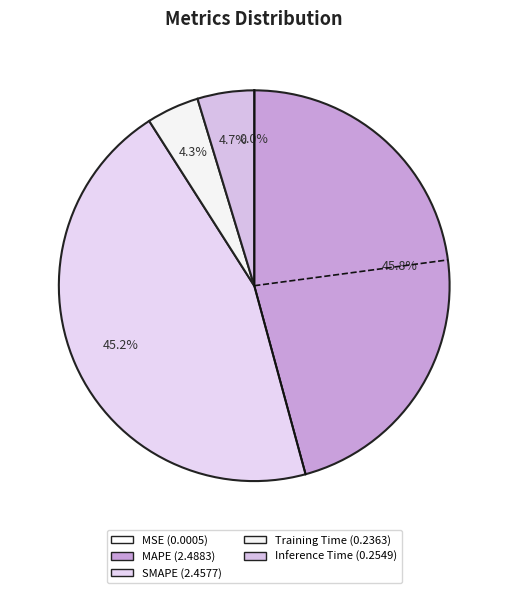

What is the largest slice in the pie chart?

MAPE